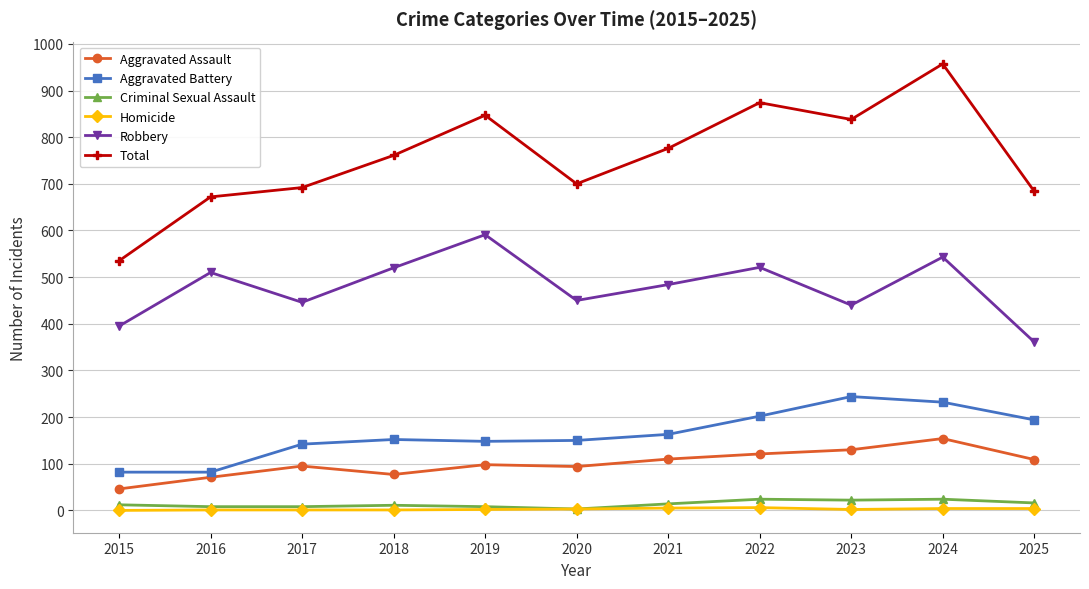

True or false: Homicide and Aggravated Battery cross at least once.

False